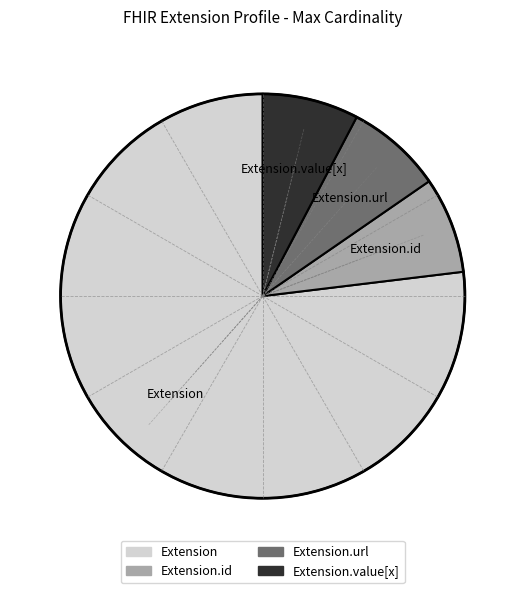

Is there any slice that represents more than half of the pie?

Yes